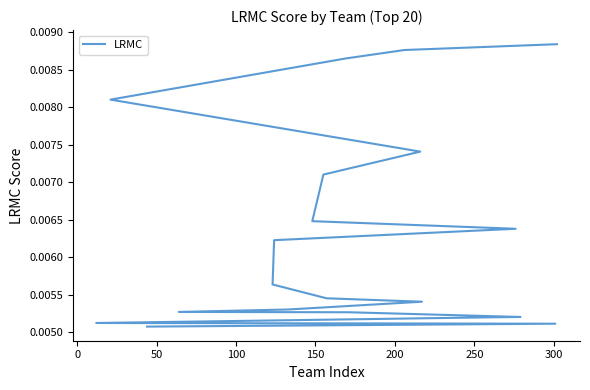

How many distinct data groups are displayed?

1